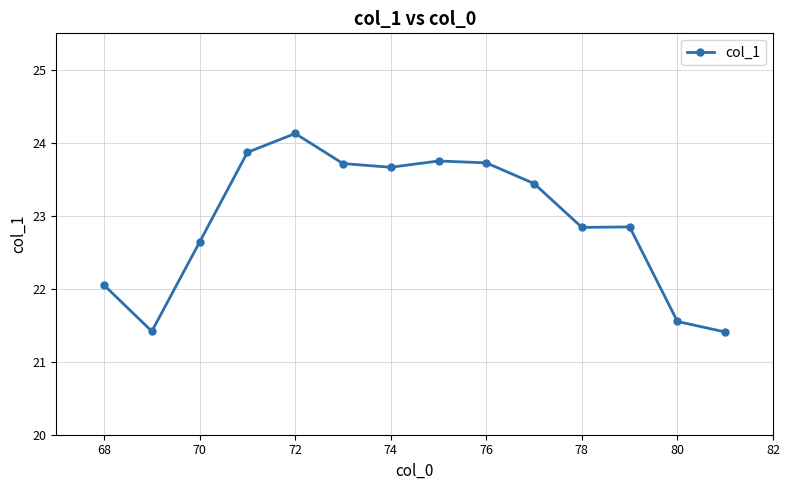

How many categories are shown in the chart?

14